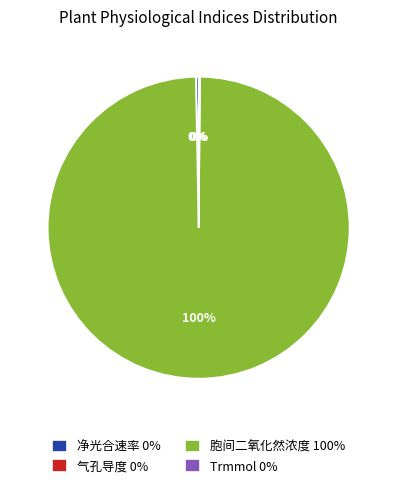

To the nearest percent, what is the combined percentage of 净光合速率 0% and 胞间二氧化然浓度 100%?

100%